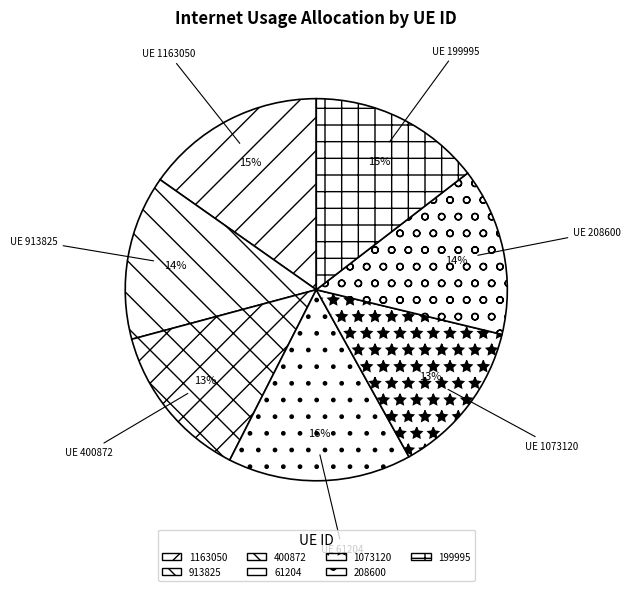

What is the change in value from 208600 to 199995?

+2.9